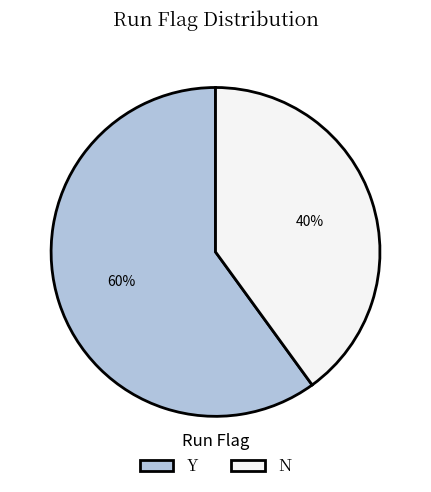

Count the number of slices in the pie.

2